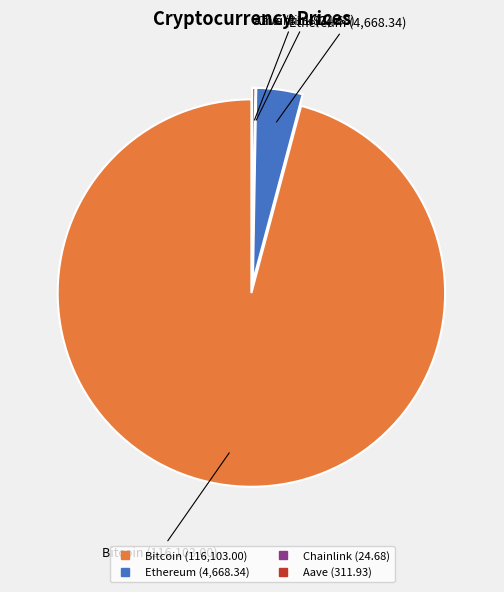

Which slice is the largest?

Bitcoin